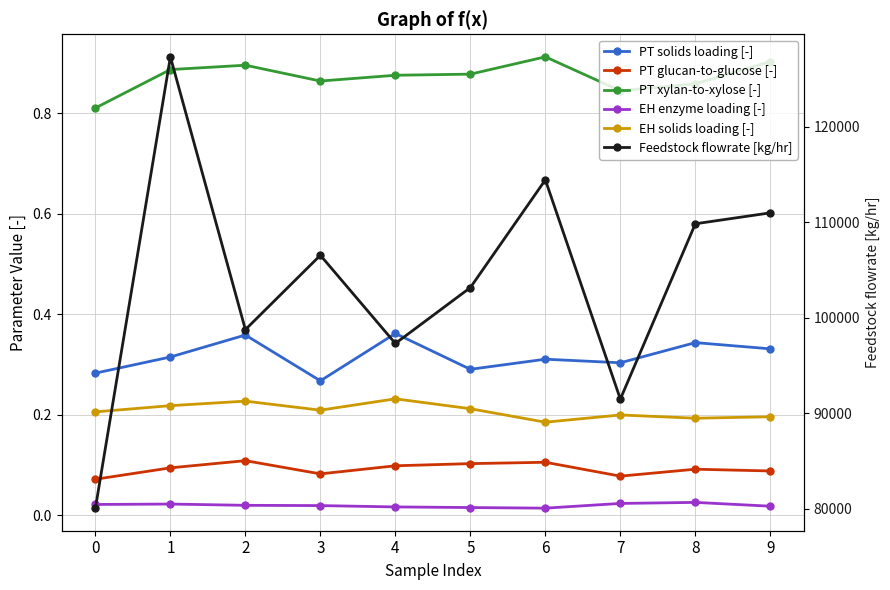

True or false: EH solids loading [-] and PT xylan-to-xylose [-] cross at least once.

False